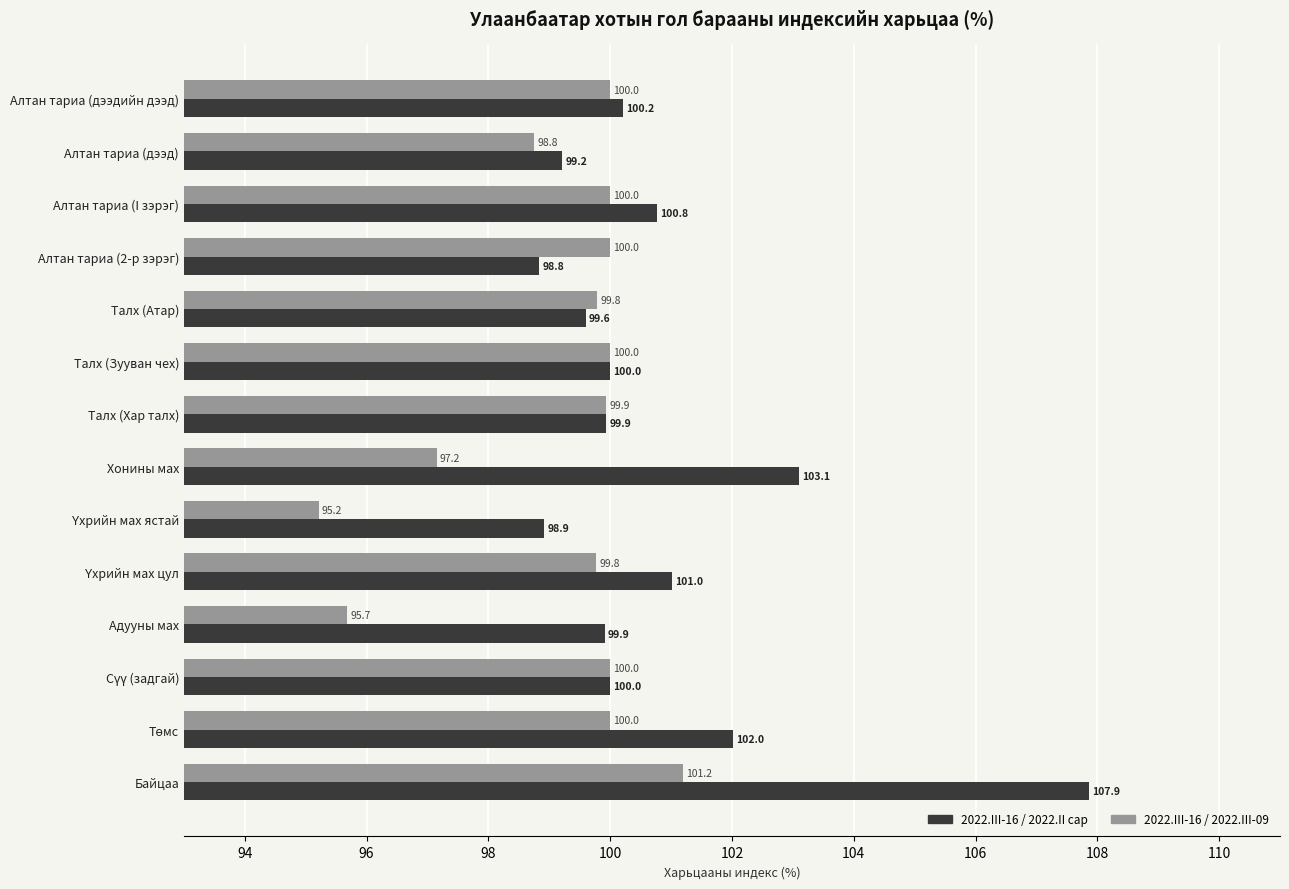

What is the smallest value displayed?

95.2